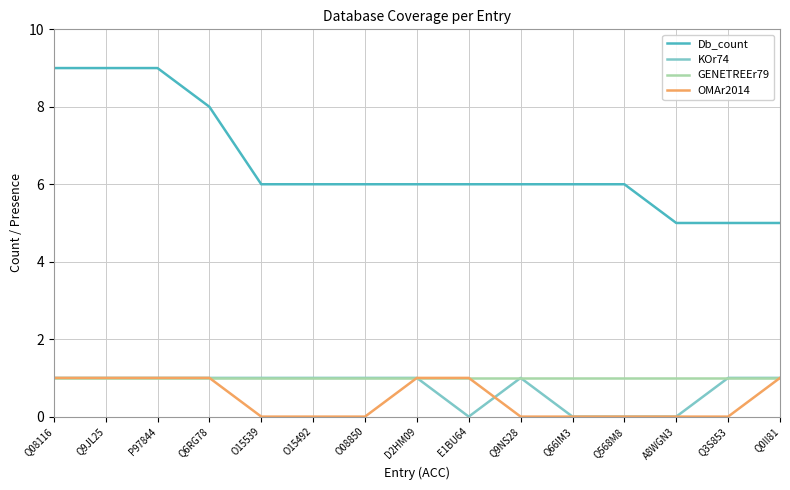

Count the number of data series in this chart.

4